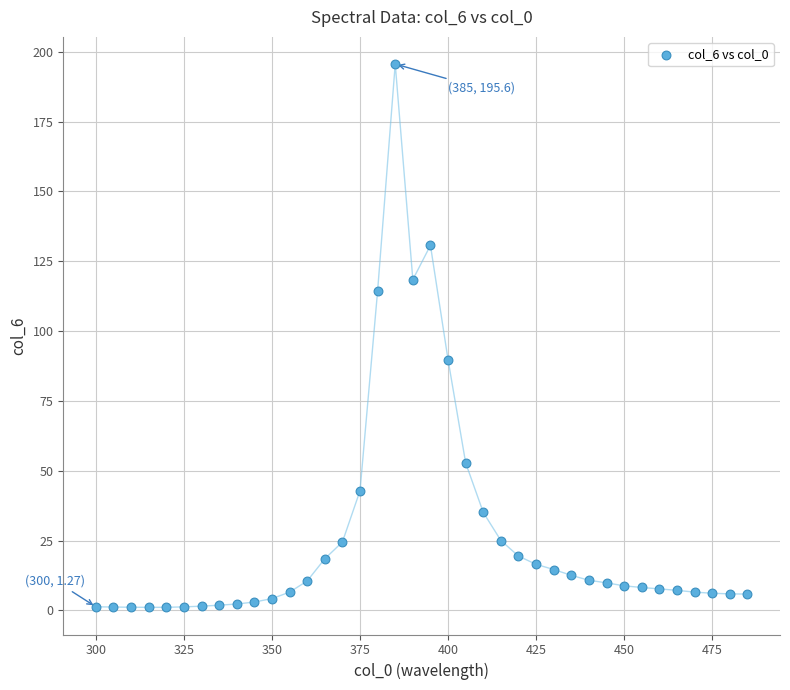

What Y value in the scatter plot is closest to 98?

89.7